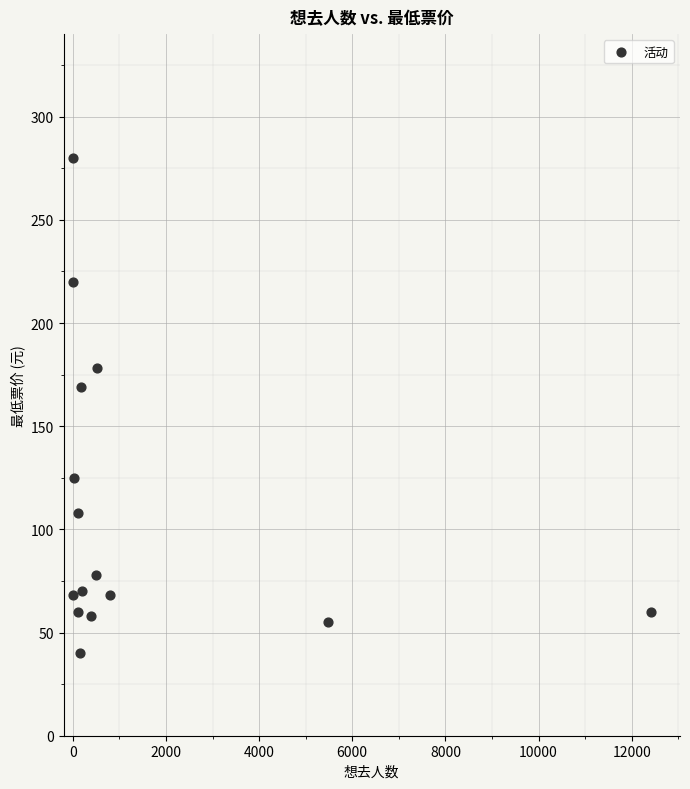

What Y value in the scatter plot is closest to 160?

169